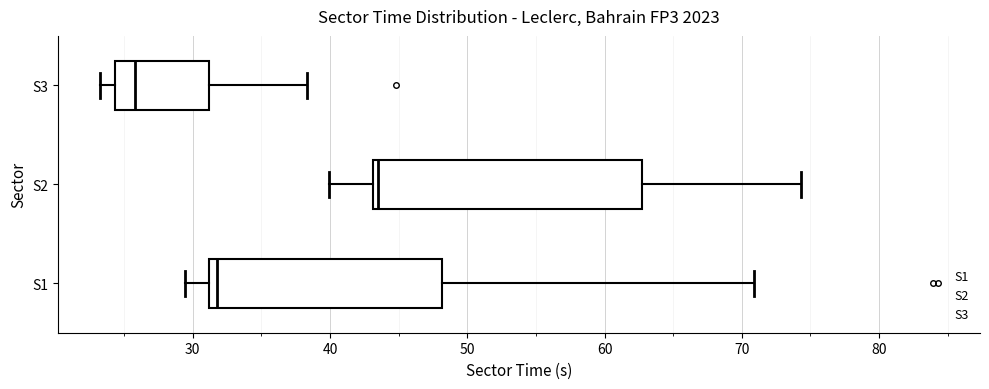

Comparing the boxes themselves (not the whiskers), which one is the widest?

S2